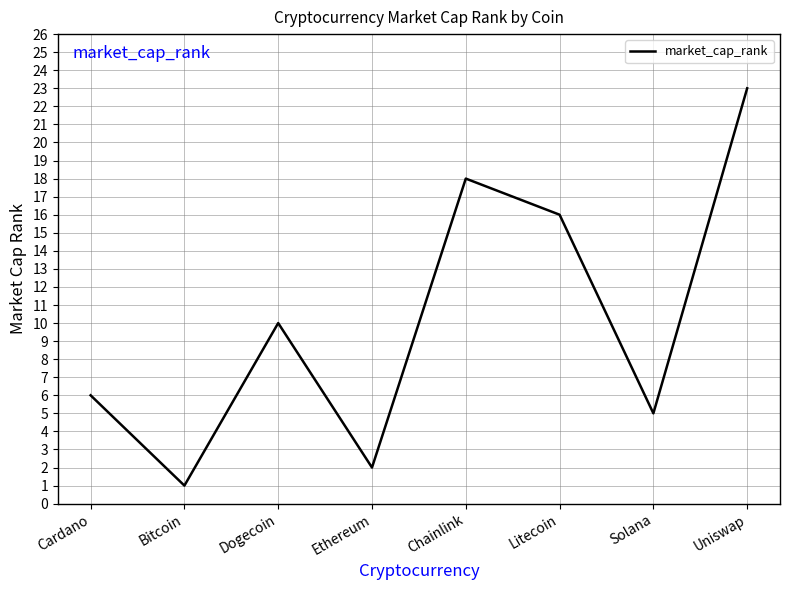

Reading left to right, what are all the values shown in this chart?

6	1	10	2	18	16	5	23